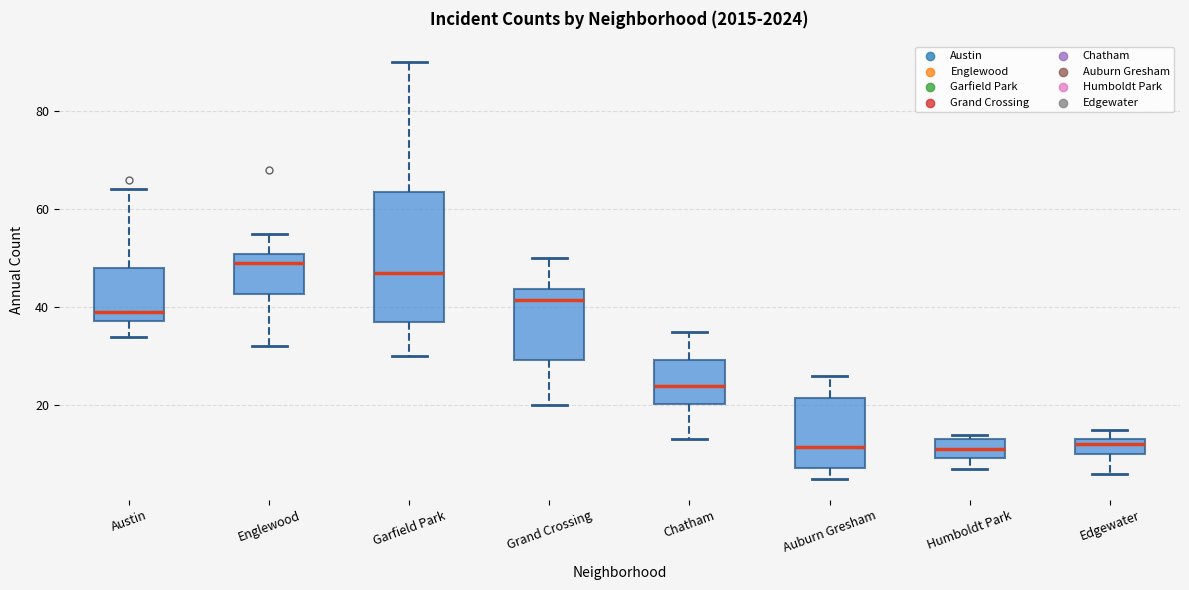

Reading left to right, read every box against the y-axis: the position of its median line, the range the box covers, and the ends of its whiskers. The values are not printed on the chart, so give them approximately, as read against the axis.

Austin: median 40, box 38 to 48, whiskers 34 to 64
Englewood: median 50 (just below the box's upper edge), box 42 to 50, whiskers 32 to 56
Garfield Park: median 48, box 38 to 64, whiskers 30 to 90
Grand Crossing: median 42, box 30 to 44, whiskers 20 to 50
Chatham: median 24, box 20 to 30, whiskers 14 to 36
Auburn Gresham: median 12, box 8 to 22, whiskers 6 to 26
Humboldt Park: median 12, box 10 to 14, whiskers 8 to 14 (just above the box's upper edge)
Edgewater: median 12, box 10 to 14, whiskers 6 to 16